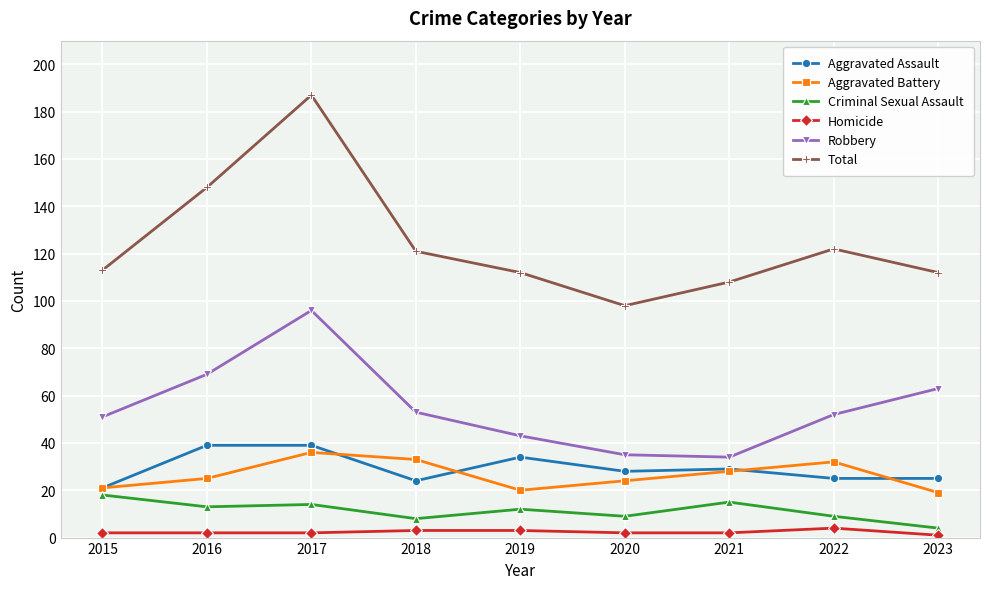

Where is Robbery nearest to the value 65?

2023